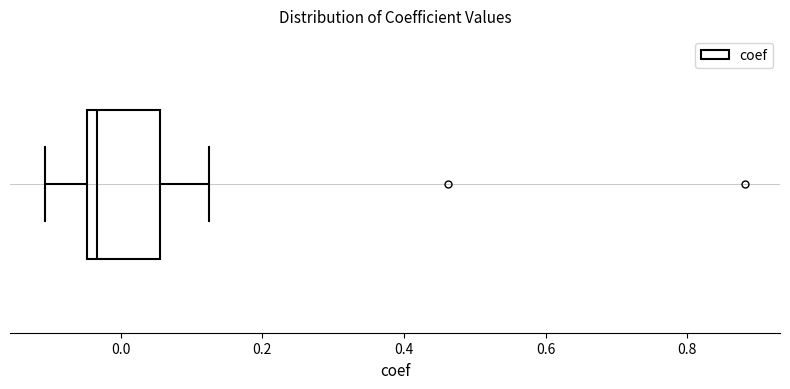

Where is the left edge of the box on the x-axis? The values are not printed on the chart, so give them approximately, as read against the axis.

-0.04